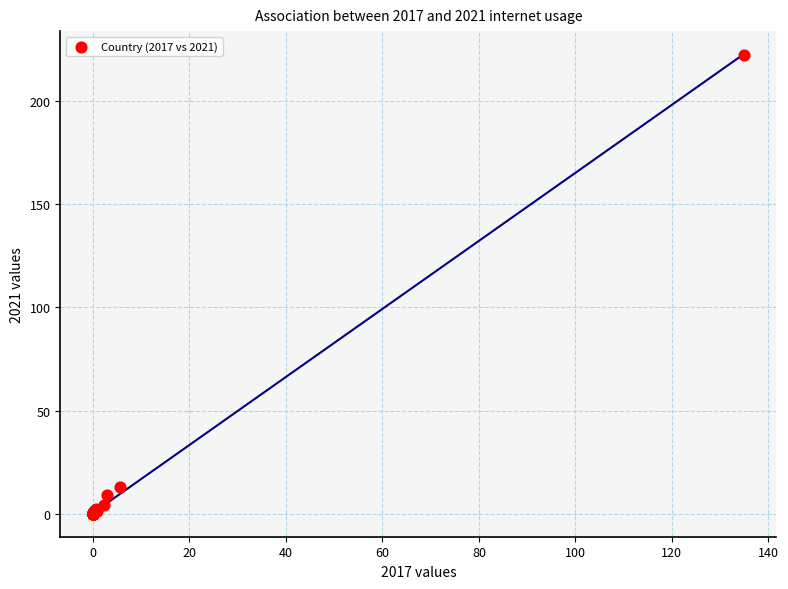

What Y value in the scatter plot is closest to 111?

12.8